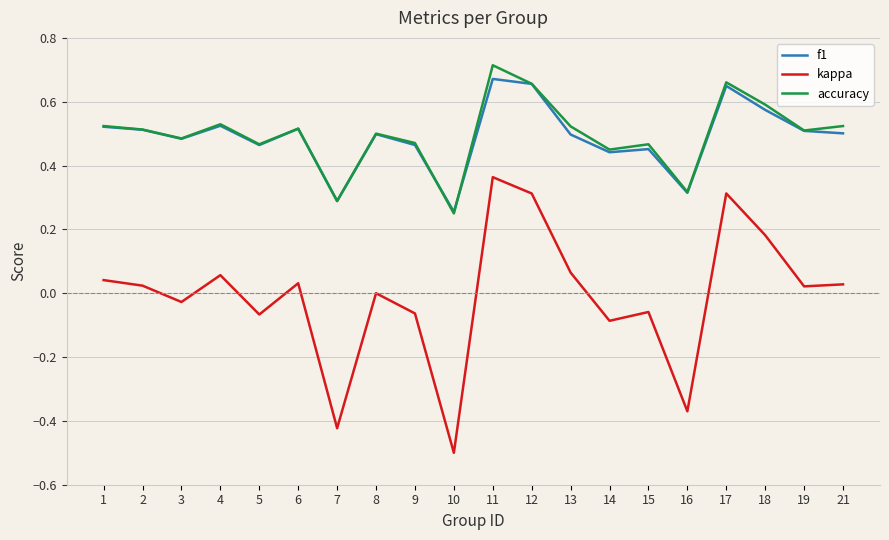

Rank the series by their maximum value, from highest to lowest.

accuracy, f1, kappa